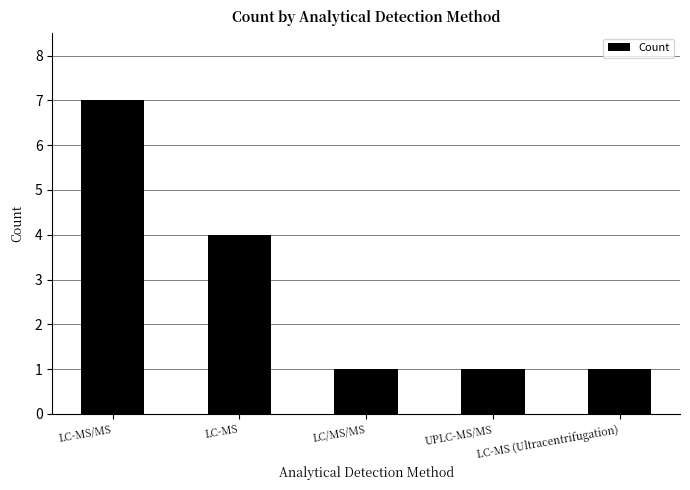

Reading left to right, transcribe all the data shown in this chart.

LC-MS/MS=7	LC-MS=4	LC/MS/MS=1	UPLC-MS/MS=1	LC-MS (Ultracentrifugation)=1